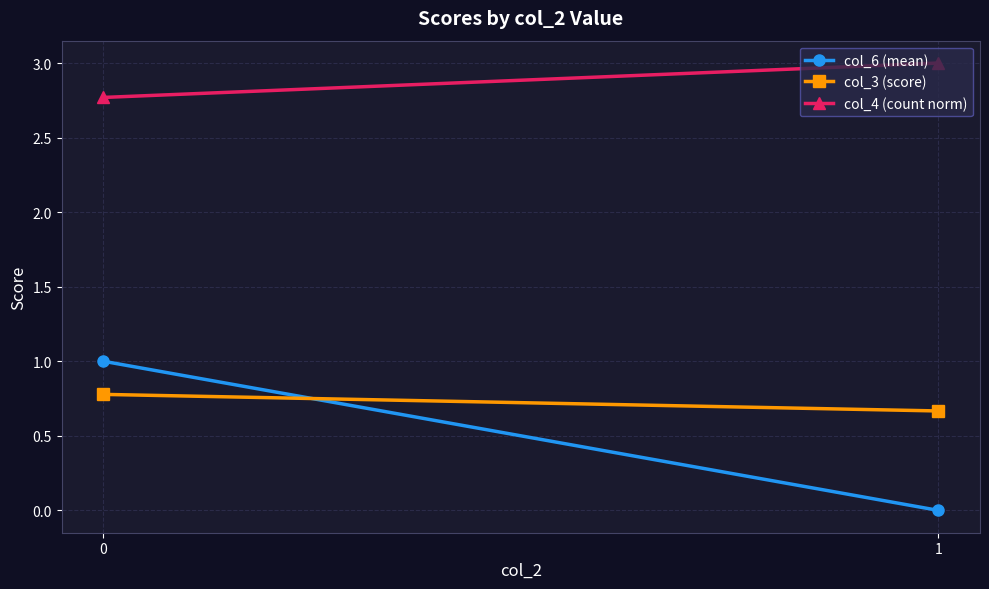

Which series has the widest spread of values?

col_6 (mean)